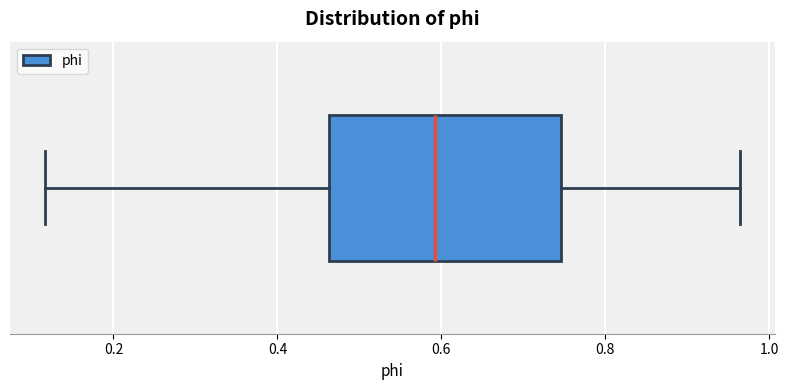

Where does the median line of the box sit on the x-axis? The values are not printed on the chart, so give them approximately, as read against the axis.

0.60